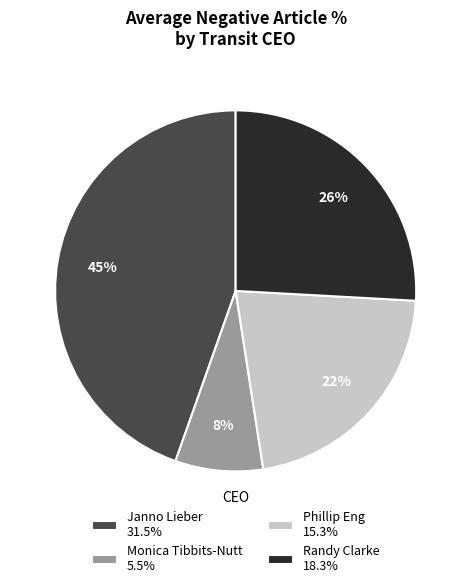

Do Monica Tibbits-Nutt and Randy Clarke together represent more than half of the pie?

No